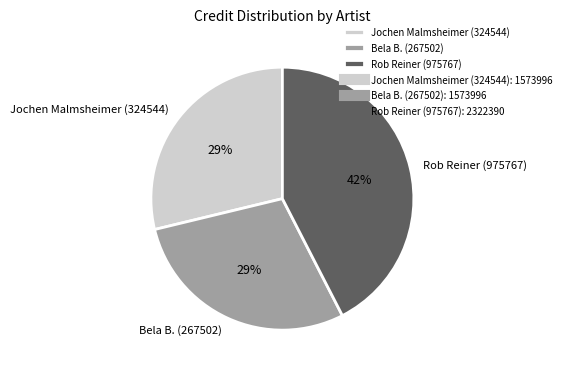

Is there any slice that represents more than half of the pie?

No